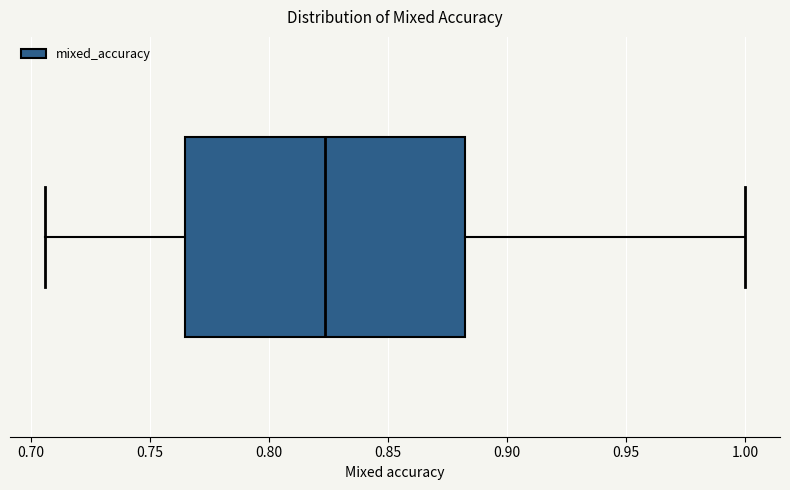

Read this box plot against the x-axis: the position of the median line, the range covered by the box, and the ends of both whiskers. The values are not printed on the chart, so give them approximately, as read against the axis.

median 0.825, box 0.765 to 0.880, whiskers 0.705 to 1.000